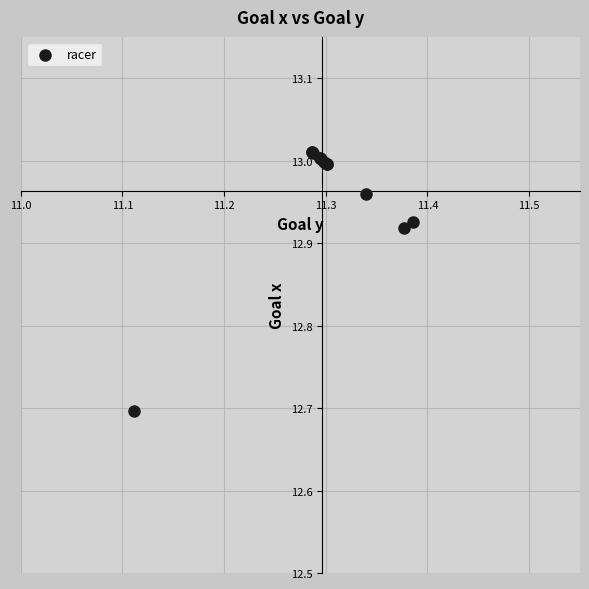

What Y value in the scatter plot is closest to 12?

12.7